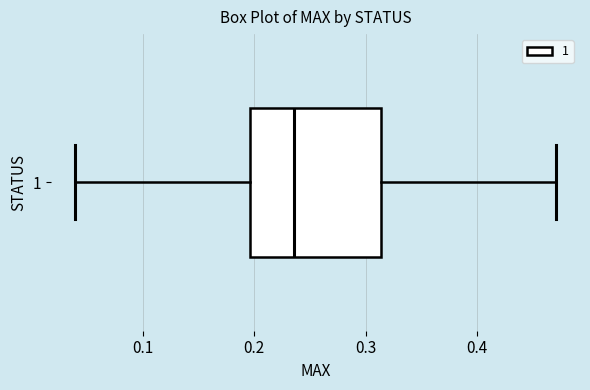

Read this box plot against the x-axis: the position of the median line, the range covered by the box, and the ends of both whiskers. The values are not printed on the chart, so give them approximately, as read against the axis.

median 0.24, box 0.20 to 0.31, whiskers 0.04 to 0.47